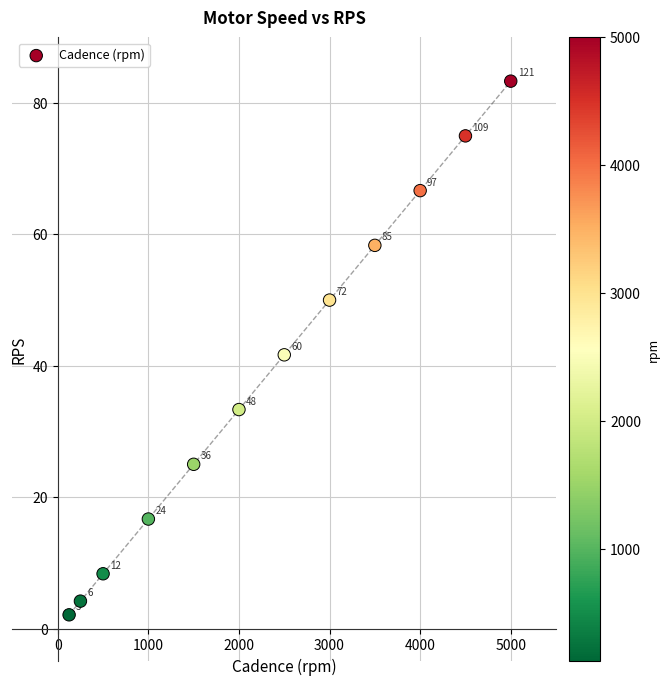

What is the average X value?

2322.9